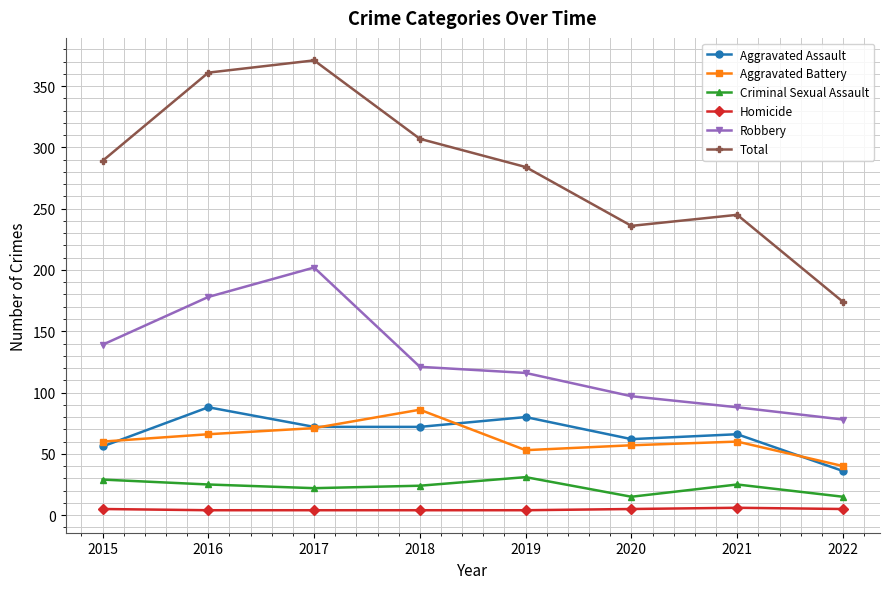

Which series changed the most between 2018 and 2020?

Total